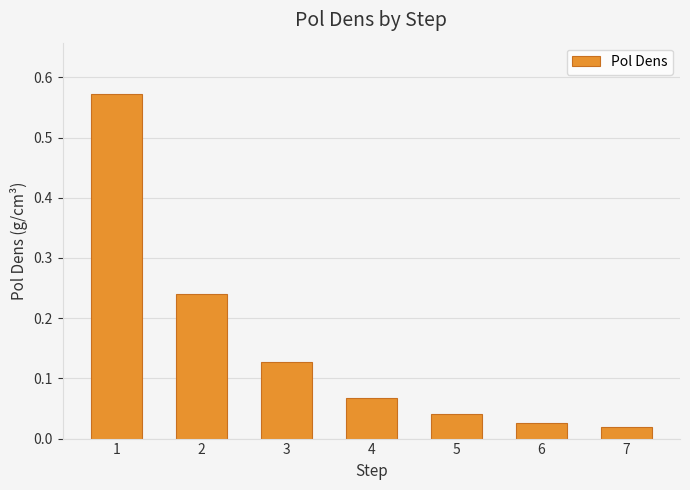

What is the sum of all values?

1.1